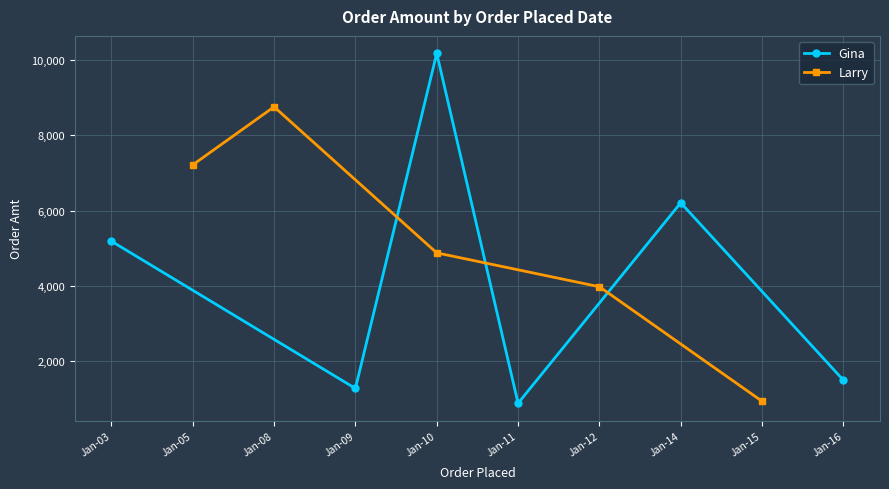

Rank the categories by Gina value from lowest to highest.

Jan-11, Jan-09, Jan-16, Jan-03, Jan-14, Jan-10